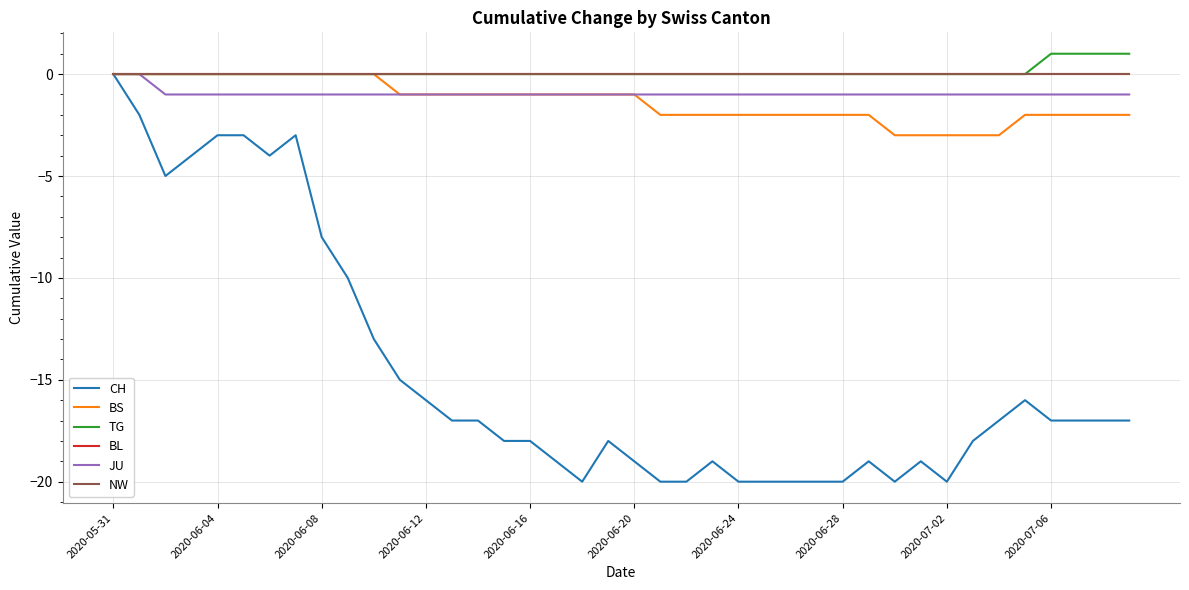

True or false: BS and TG intersect in this chart.

False